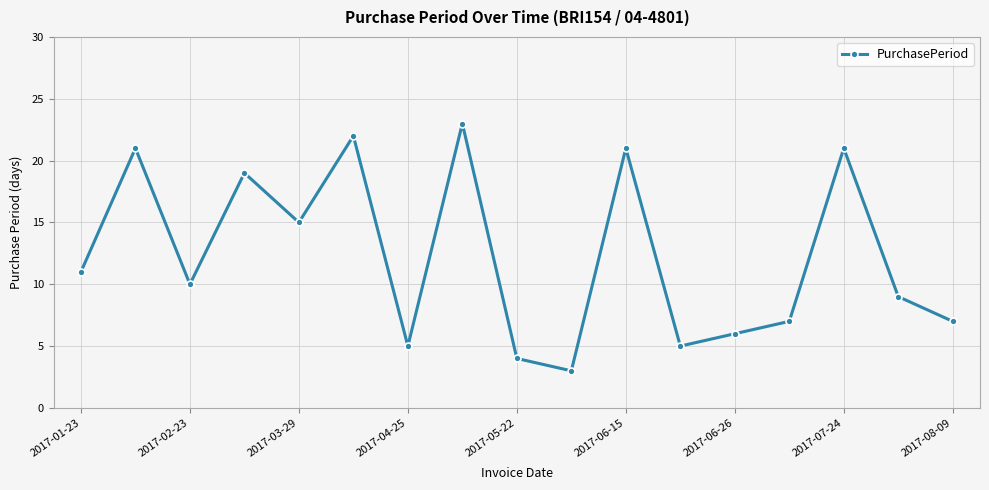

What is the greatest value displayed?

23